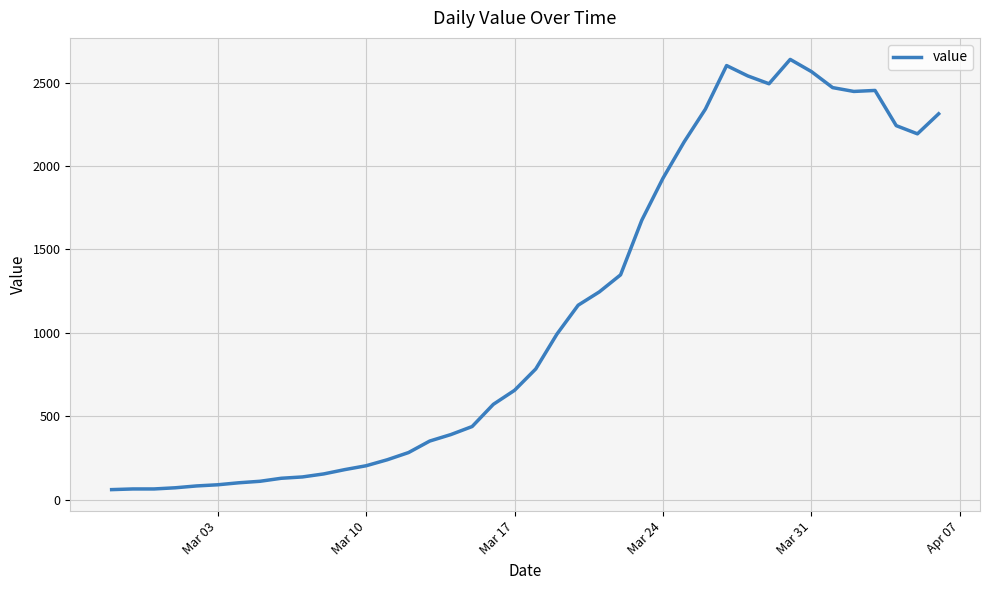

What is the smallest value displayed?

61